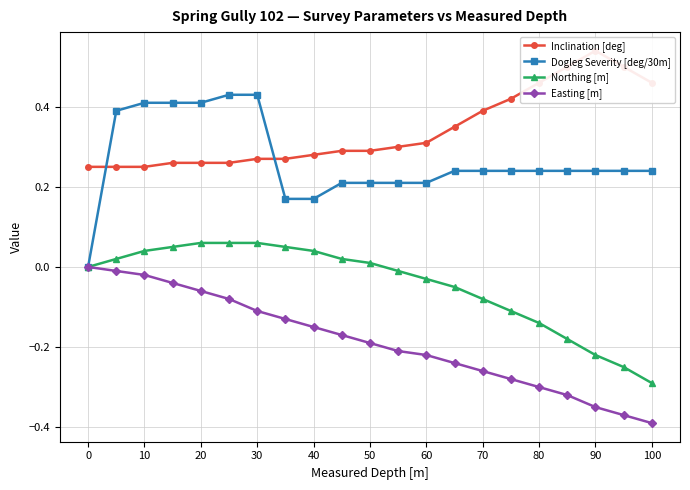

True or false: Northing [m] has more than 1 points higher than both neighbors.

False